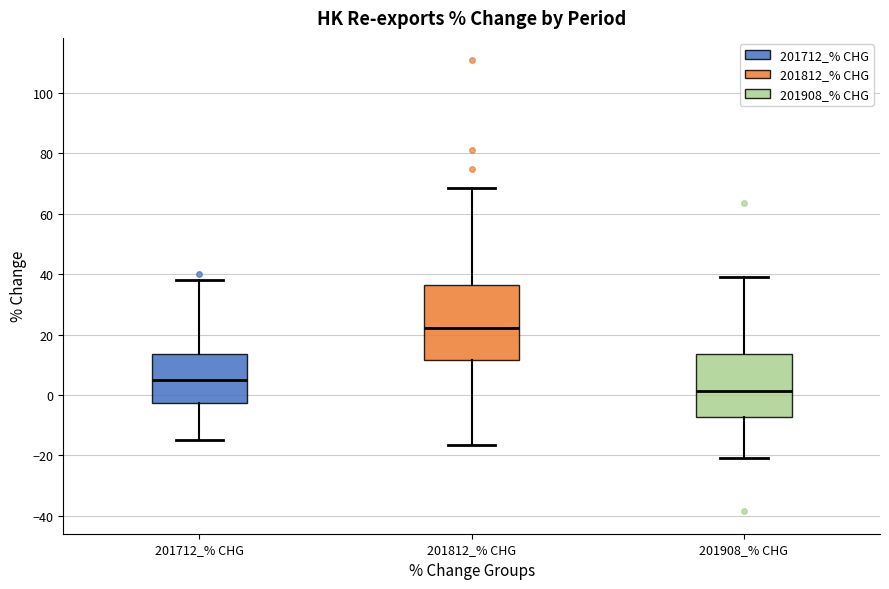

Which box is the tallest, from its lower edge to its upper edge?

201812_% CHG